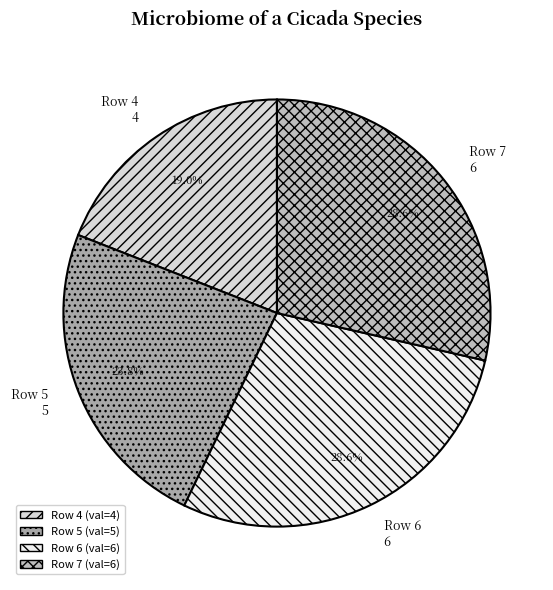

What is the smallest slice in the pie chart?

Row 4 4